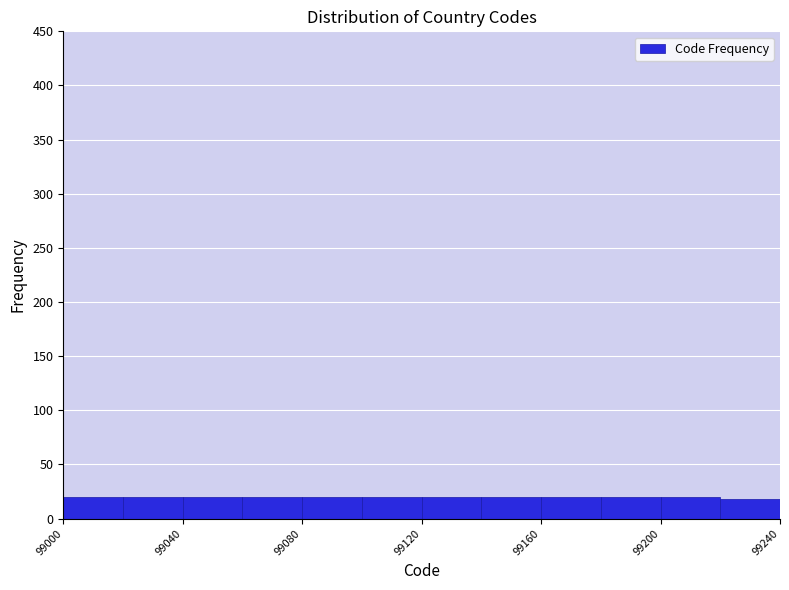

Reading left to right, transcribe this chart: for each bar, give the range it covers on the x-axis and its height. The values are not printed on the chart, so give them approximately, as read against the axis.

99000 to 99020: 20
99020 to 99040: 20
99040 to 99060: 20
99060 to 99080: 20
99080 to 99100: 20
99100 to 99120: 20
99120 to 99140: 20
99140 to 99160: 20
99160 to 99180: 20
99180 to 99200: 20
99200 to 99220: 20
99220 to 99240: 20